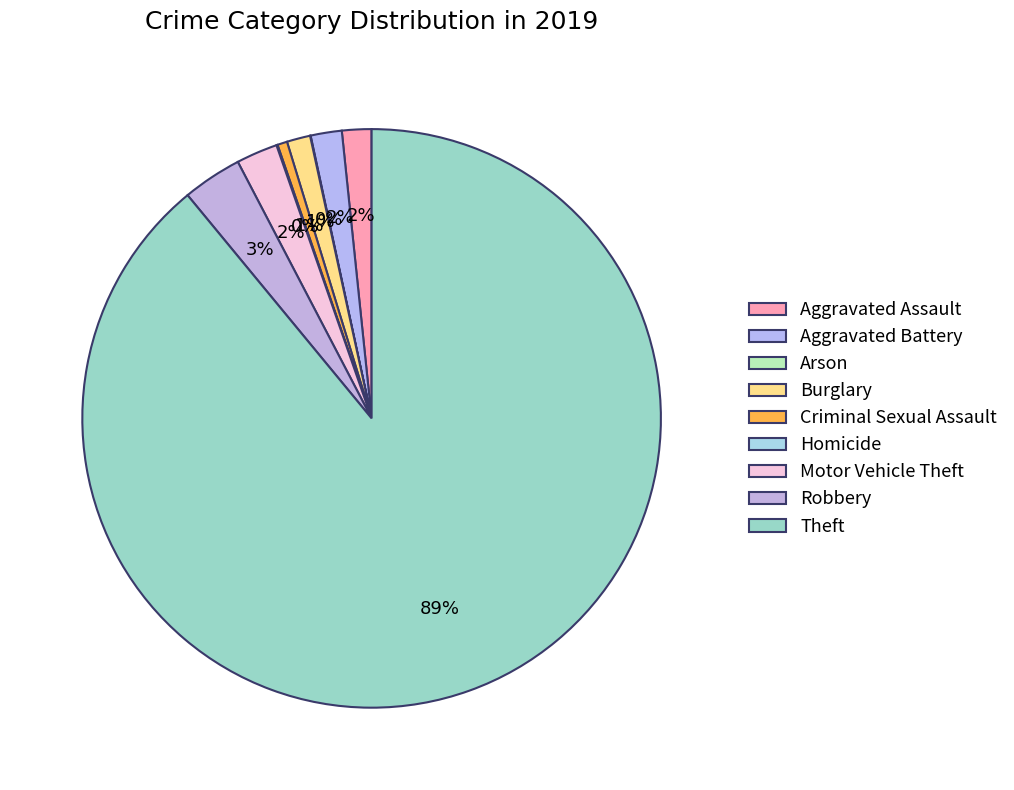

Combined, do Burglary and Theft account for over 50%?

Yes